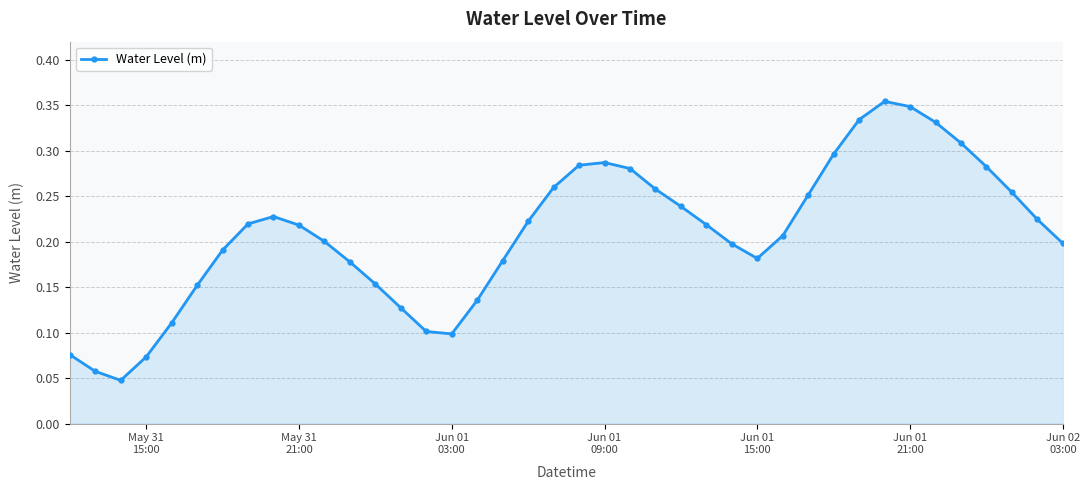

What is the sum of all values?

8.4